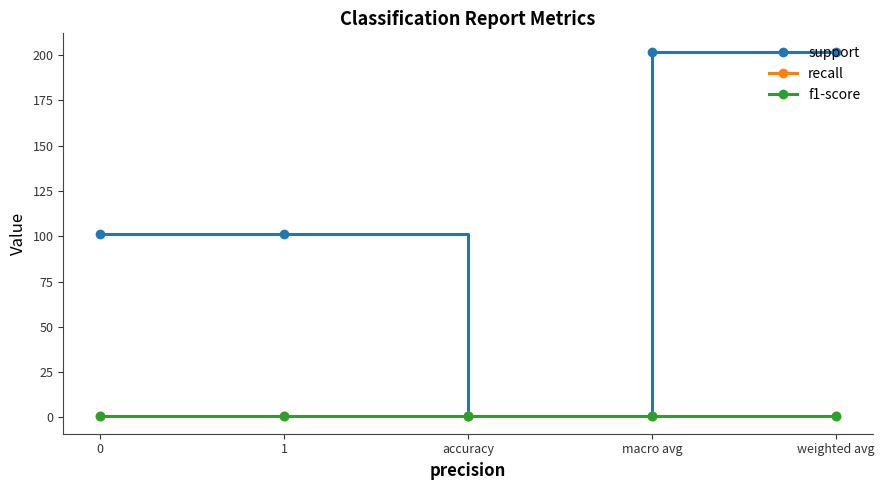

What is the difference between the maximum and minimum values in the support series?

201